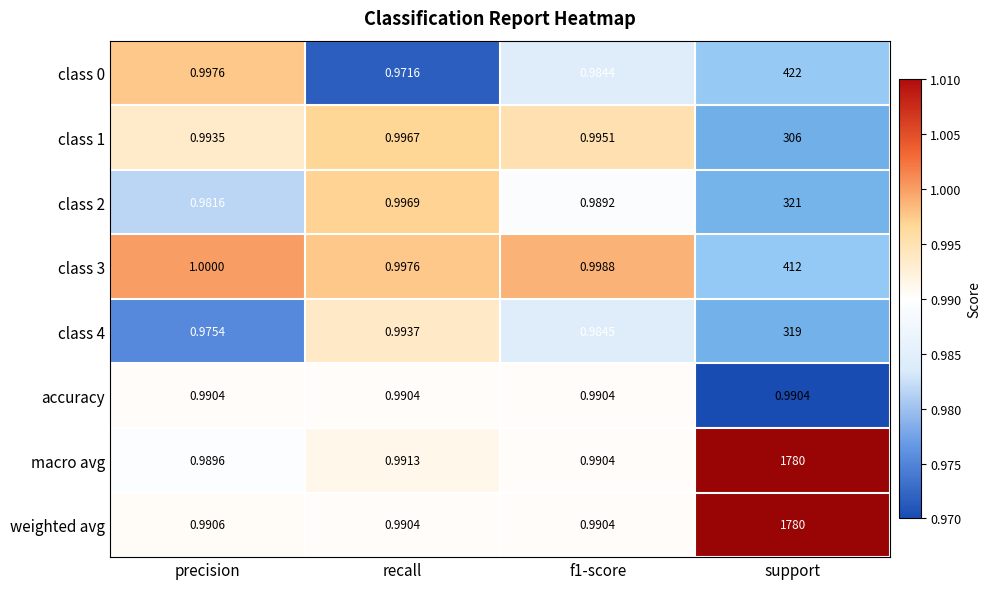

What is the minimum value shown in the chart?

1.0